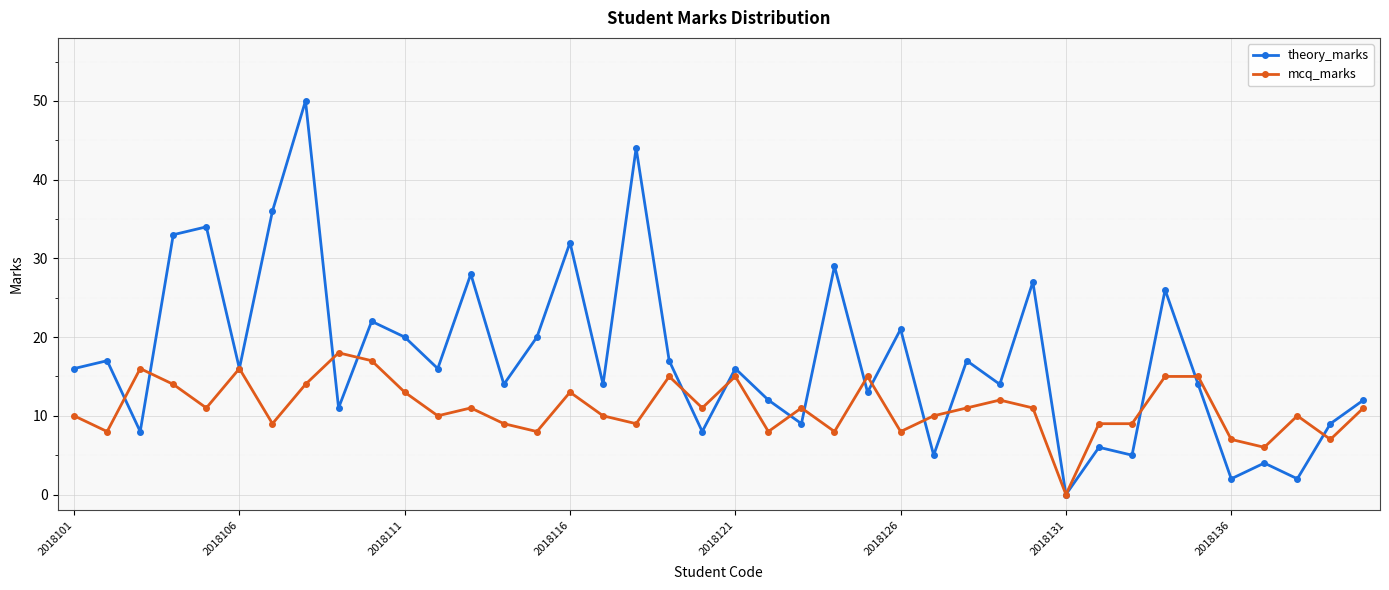

What is the value of the mcq_marks point at the 38th from the left?

10